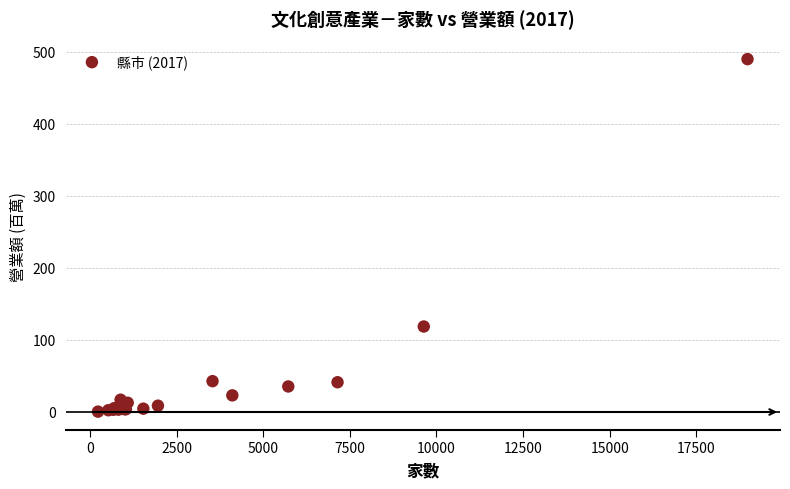

What Y value in the scatter plot is closest to 245?

118.7